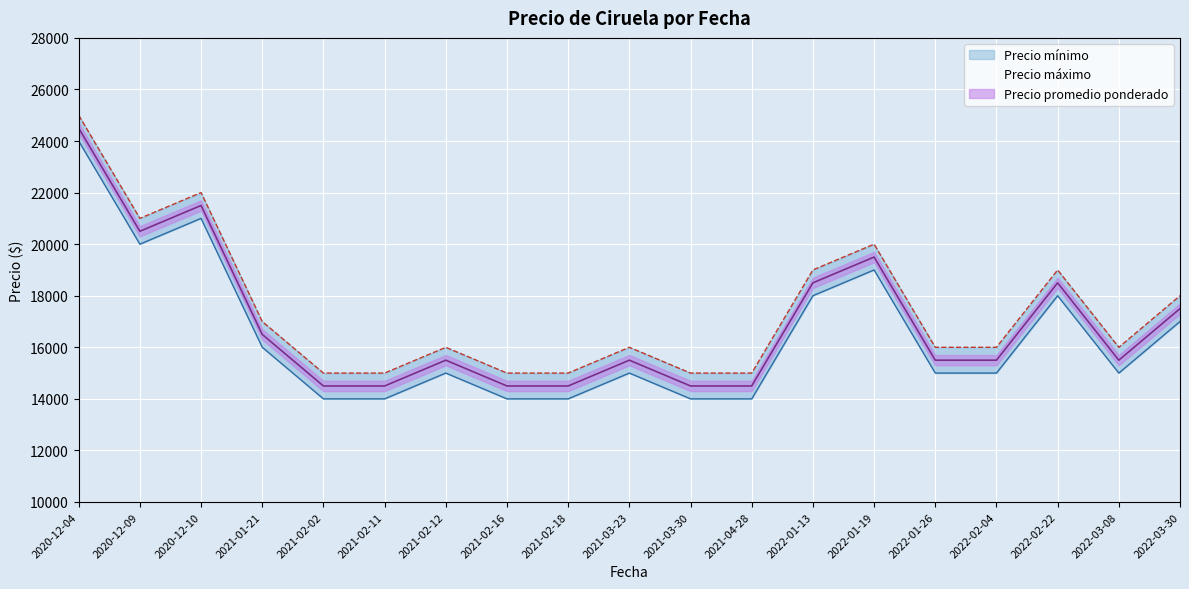

What is the sum of the Precio promedio ponderado values at 2020-12-09 and 2021-03-23?

36000